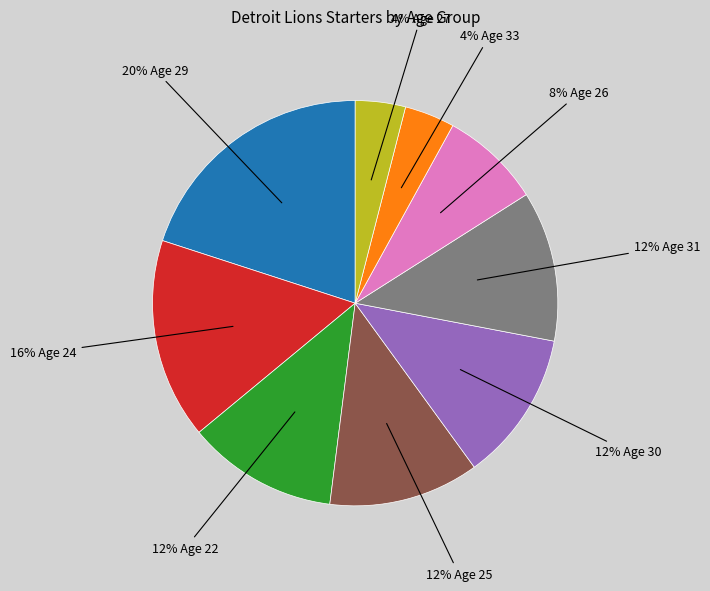

Is there any slice that represents more than half of the pie?

No